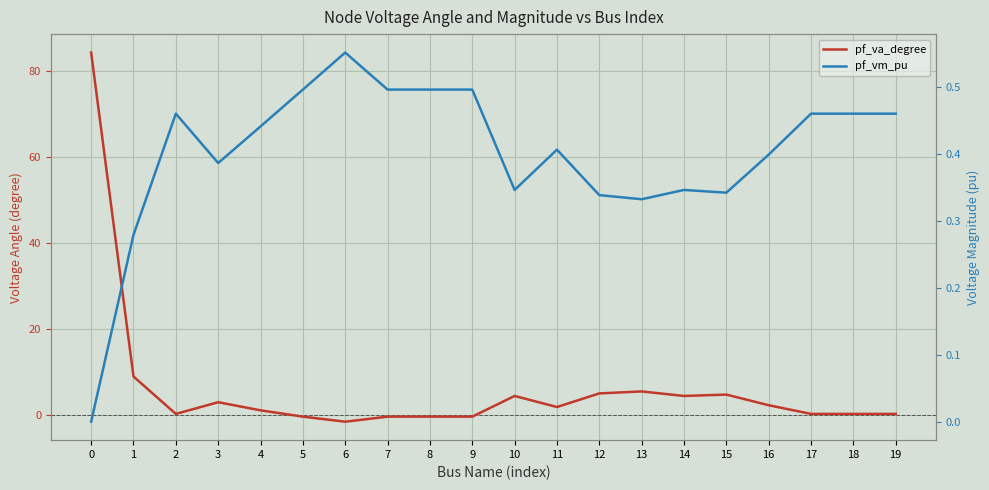

What is the difference between the second highest and second lowest values in the pf_va_degree series?

9.3